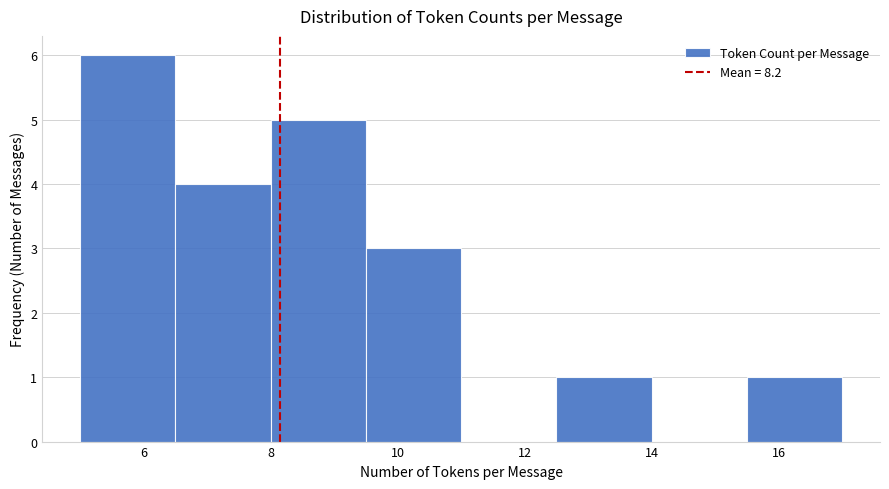

Reading left to right, list every bar in this chart as the range it spans on the x-axis followed by its height. Neither the bar edges nor the heights are printed on the chart, so give them approximately, as read against the axes.

5.0 to 6.5: 6
6.5 to 8.0: 4
8.0 to 9.5: 5
9.5 to 11.0: 3
11.0 to 12.5: 0
12.5 to 14.0: 1
14.0 to 15.5: 0
15.5 to 17.0: 1